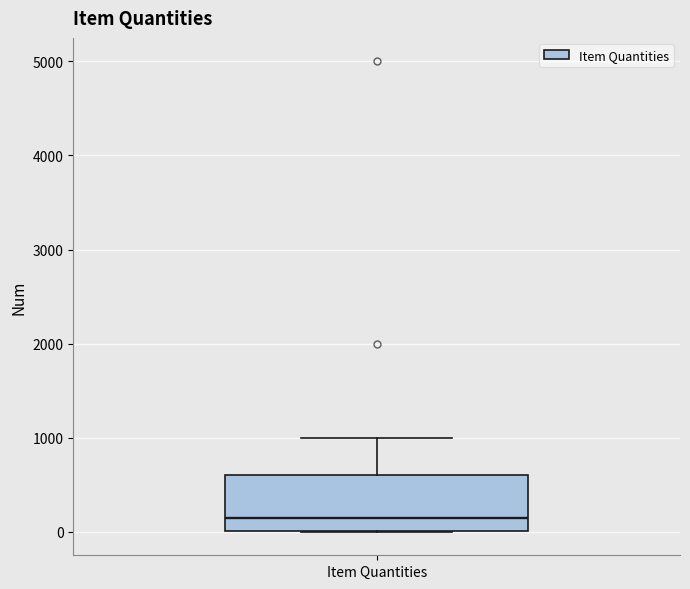

Transcribe this box plot: give where the median line is, the range the box spans, and where the two whiskers end, as read against the y-axis. The values are not printed on the chart, so give them approximately, as read against the axis.

median 200, box 0 to 600, whiskers 0 to 1000